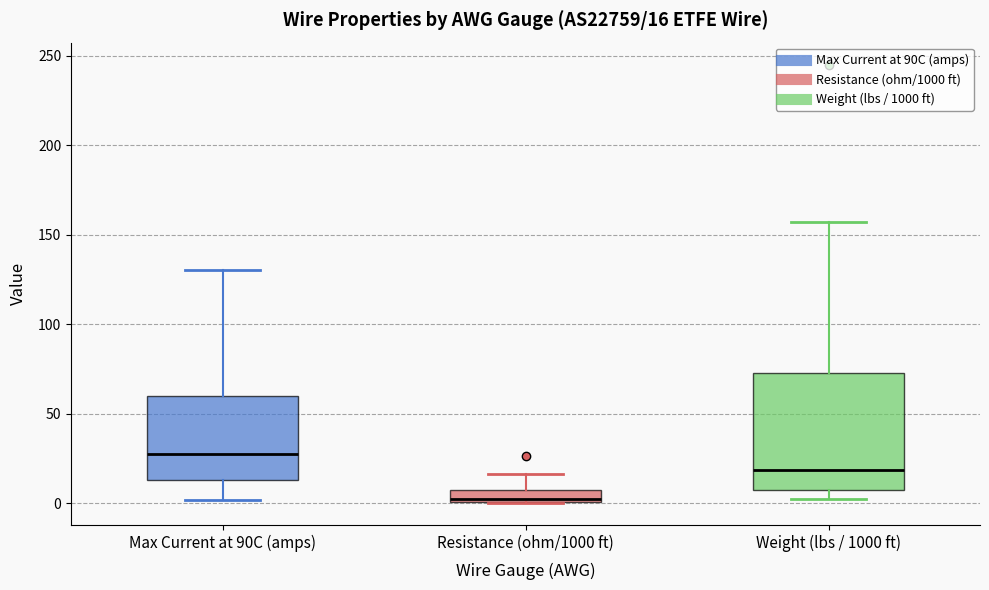

Which box has the lowest median line?

Resistance (ohm/1000 ft)